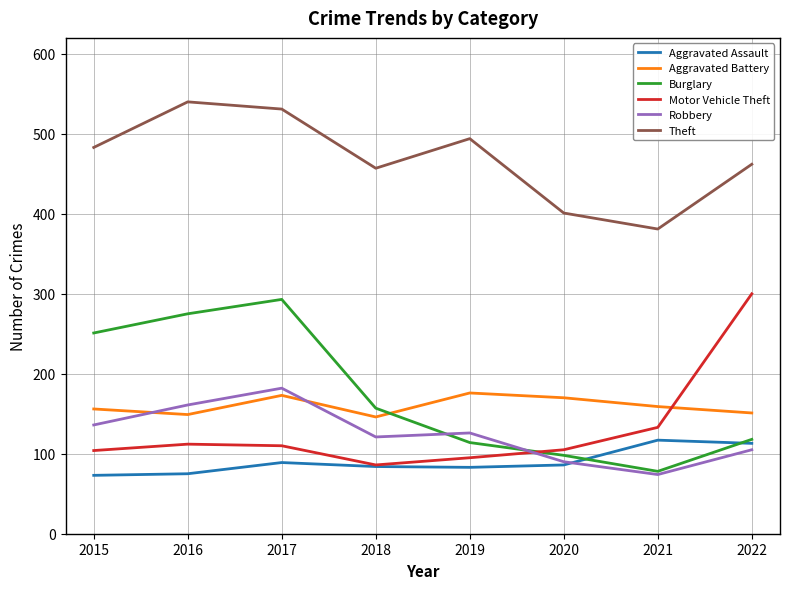

At which category does Aggravated Battery reach its first local valley?

2016